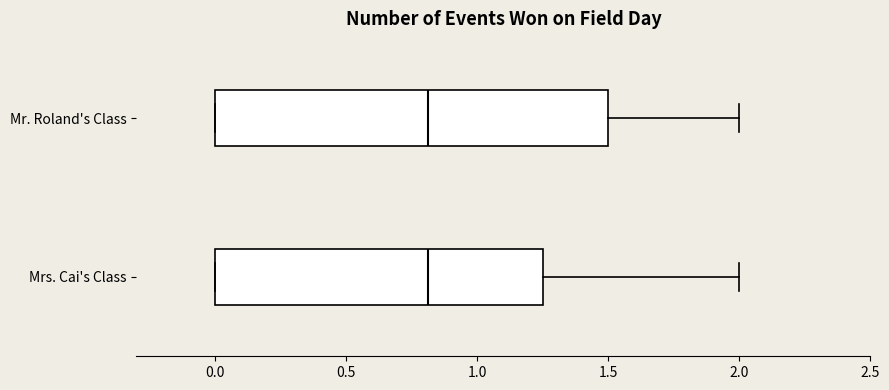

Reading bottom to top, read every box against the x-axis: the position of its median line, the range the box covers, and the ends of its whiskers. The values are not printed on the chart, so give them approximately, as read against the axis.

Mrs. Cai's Class: median 0.80, box 0.00 to 1.25, whiskers 0.00 to 2.00
Mr. Roland's Class: median 0.80, box 0.00 to 1.50, whiskers 0.00 to 2.00